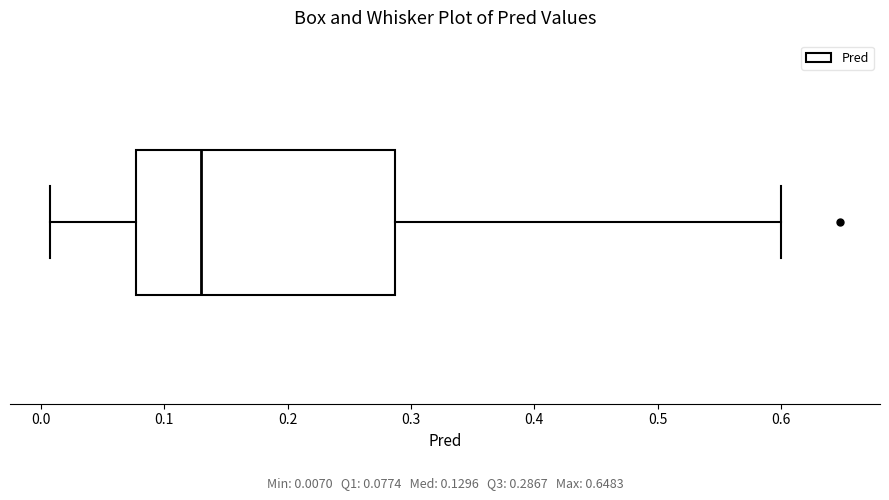

Read this box plot against the x-axis: the position of the median line, the range covered by the box, and the ends of both whiskers. The values are not printed on the chart, so give them approximately, as read against the axis.

median 0.13, box 0.08 to 0.29, whiskers 0.01 to 0.60